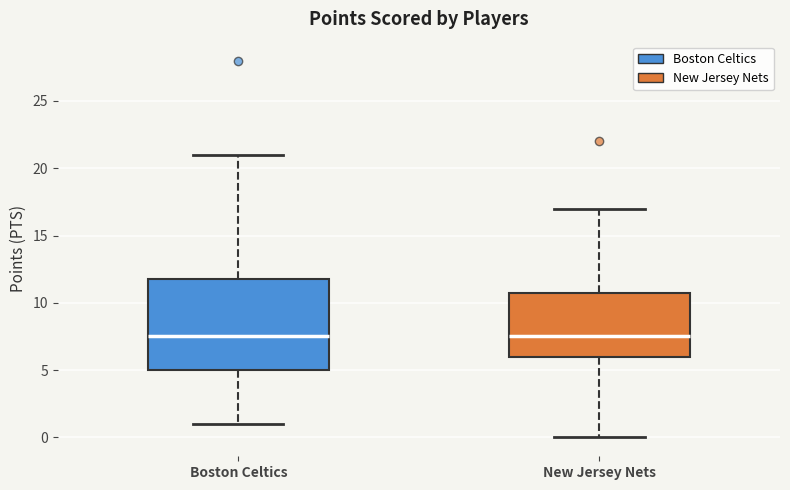

Reading left to right, read every box against the y-axis: the position of its median line, the range the box covers, and the ends of its whiskers. The values are not printed on the chart, so give them approximately, as read against the axis.

Boston Celtics: median 7.5, box 5.0 to 12.0, whiskers 1.0 to 21.0
New Jersey Nets: median 7.5, box 6.0 to 11.0, whiskers 0.0 to 17.0